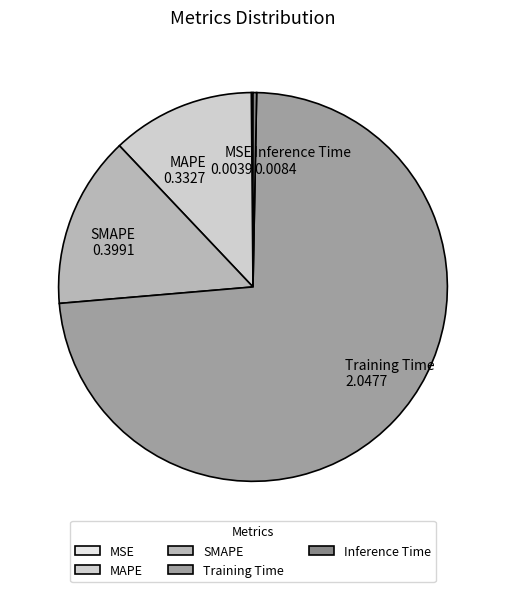

The MAPE slice represents 1% of the pie. True or false?

False